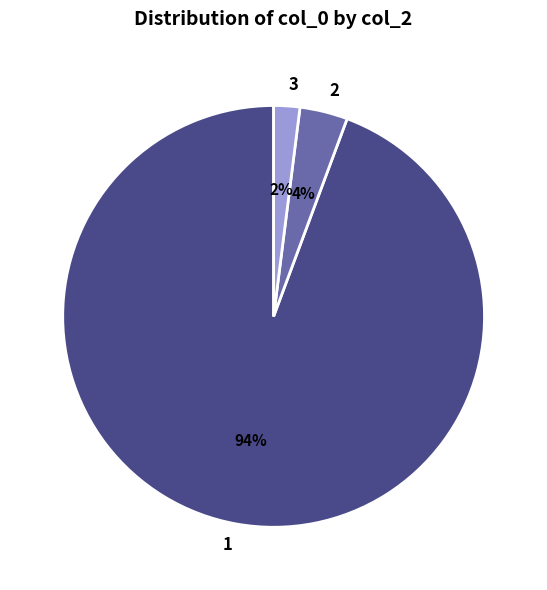

To the nearest percent, what portion does 3 represent?

2%